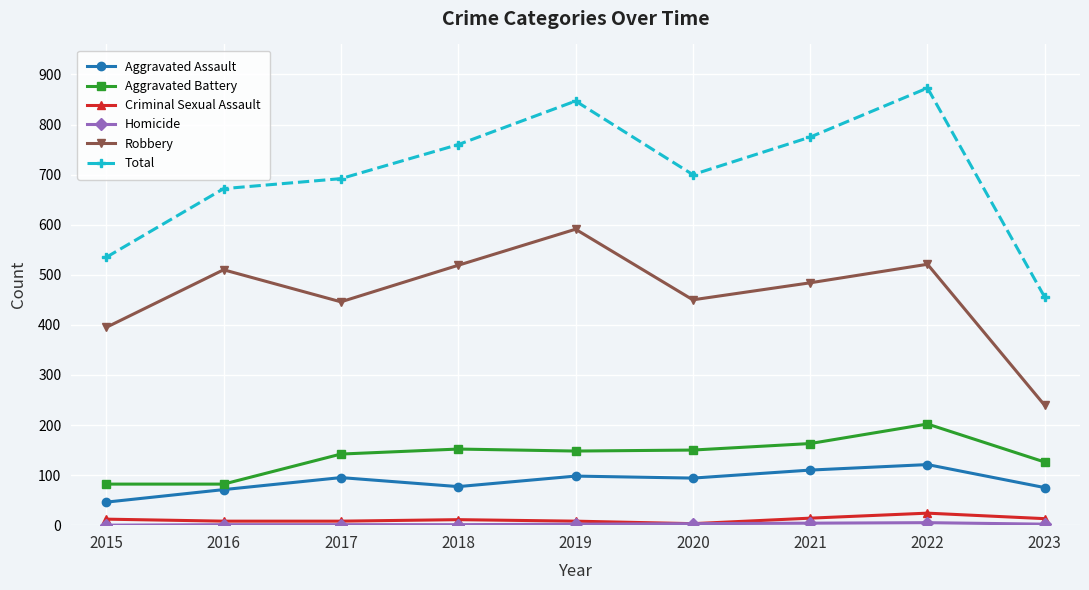

How many interior local peaks does the Total series have?

2